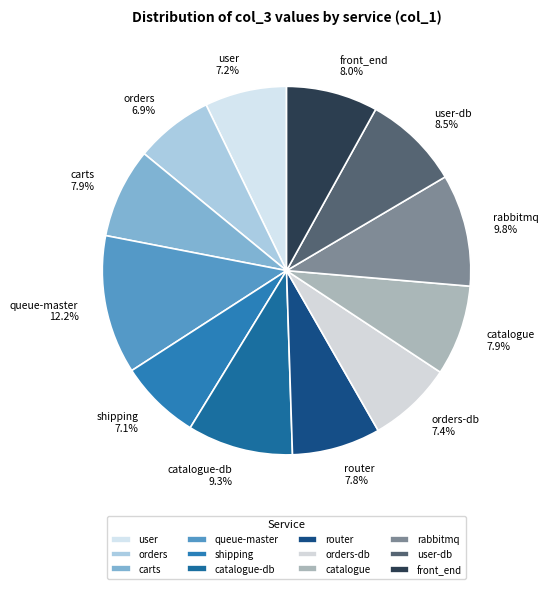

How many segments does this pie chart have?

12